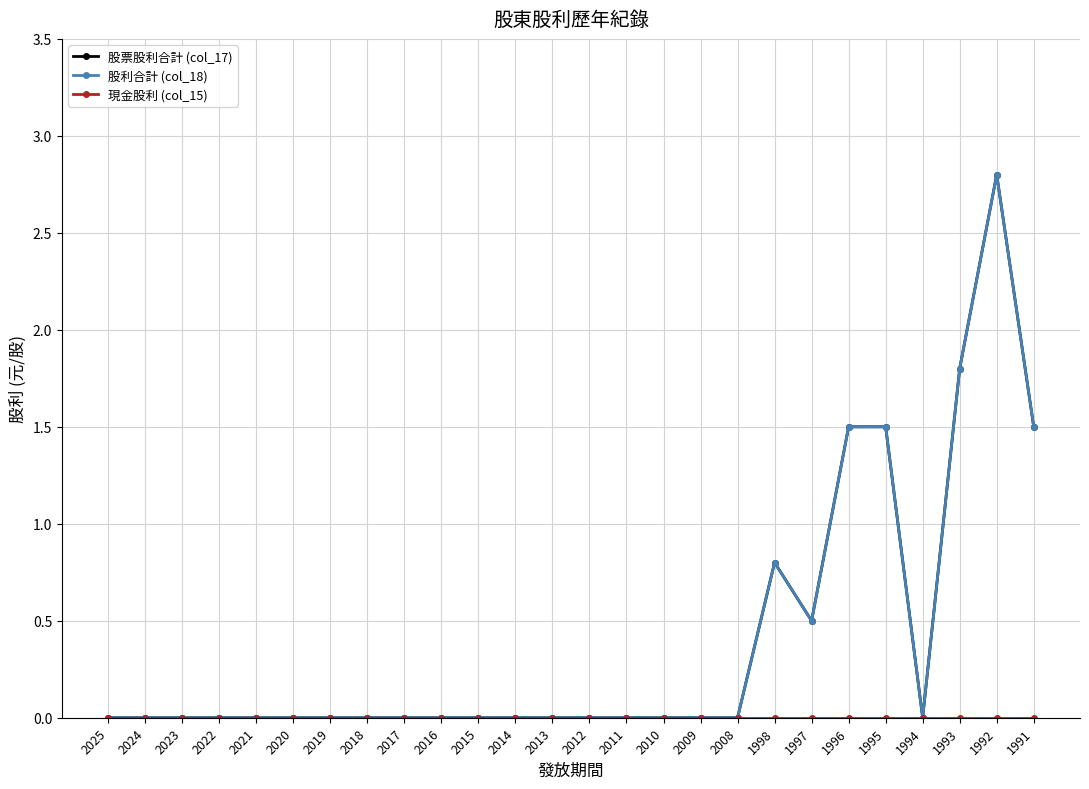

How many interior local valleys does the 股票股利合計 (col_17) series have?

2